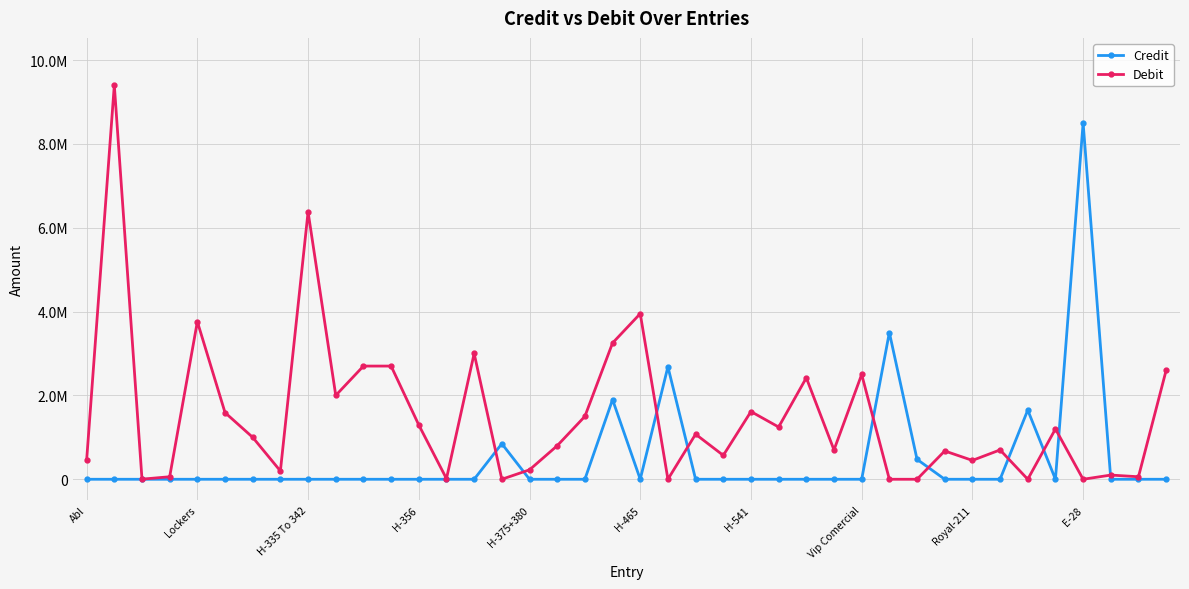

What are all the series names shown in the legend?

Credit, Debit